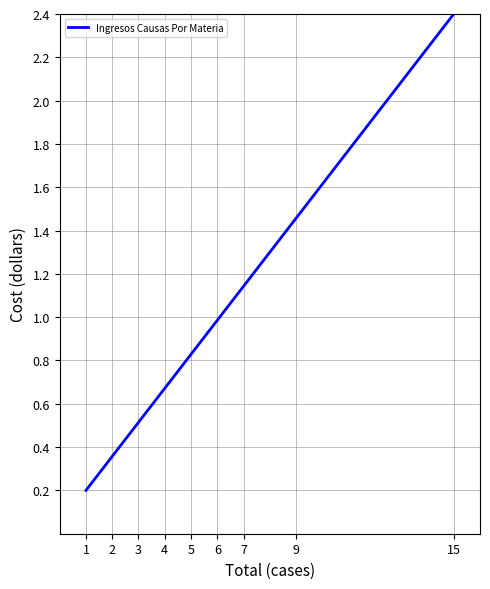

Which label corresponds to the largest value in the chart?

15